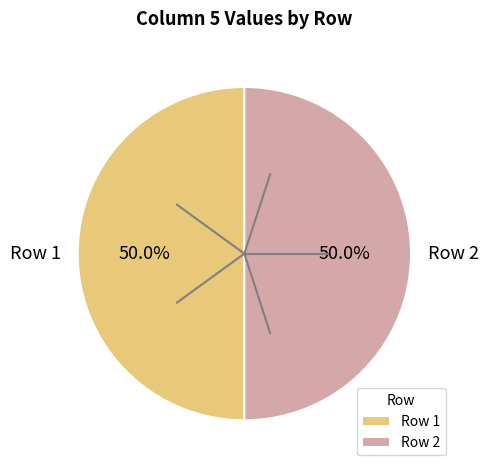

Combined, do Row 1 and Row 2 account for over 50%?

Yes